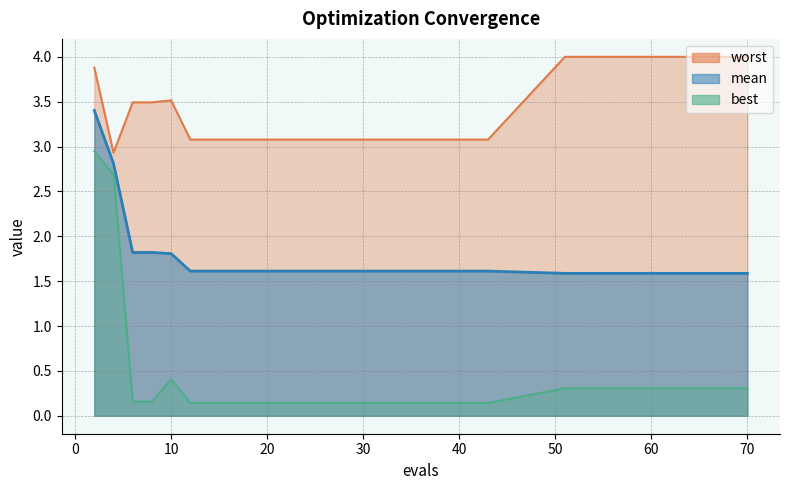

Reading left to right, extract all data points from this chart.

mean: 2=3.4	4=2.8	6=1.8	8=1.8	10=1.8	12=1.6	16=1.6	20=1.6	24=1.6	28=1.6	32=1.6	37=1.6	43=1.6	51=1.6	55=1.6	59=1.6	64=1.6	70=1.6
best: 2=2.9	4=2.7	6=0.2	8=0.2	10=0.4	12=0.1	16=0.1	20=0.1	24=0.1	28=0.1	32=0.1	37=0.1	43=0.1	51=0.3	55=0.3	59=0.3	64=0.3	70=0.3
worst: 2=3.9	4=2.9	6=3.5	8=3.5	10=3.5	12=3.1	16=3.1	20=3.1	24=3.1	28=3.1	32=3.1	37=3.1	43=3.1	51=4.0	55=4.0	59=4.0	64=4.0	70=4.0